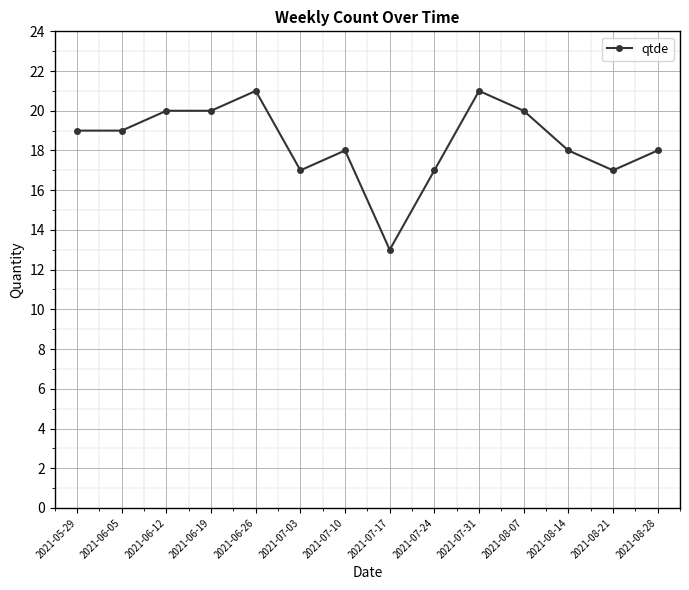

What is the smallest value displayed?

13